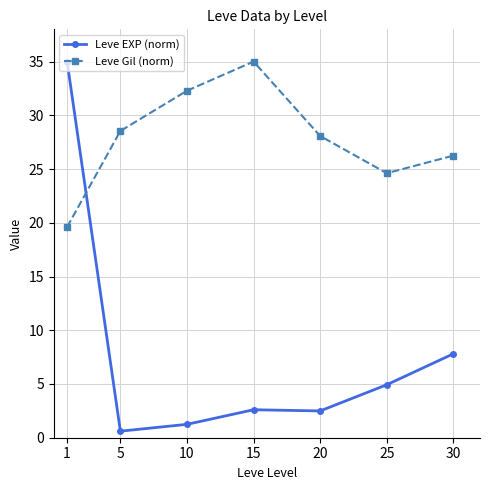

At how many categories does at least one series exceed 19?

7